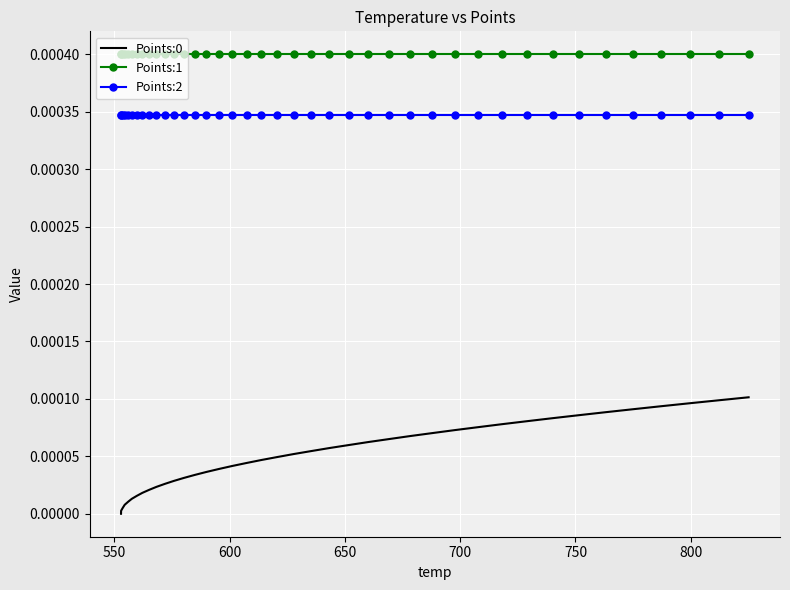

True or false: Points:2 and Points:1 cross at least once.

False